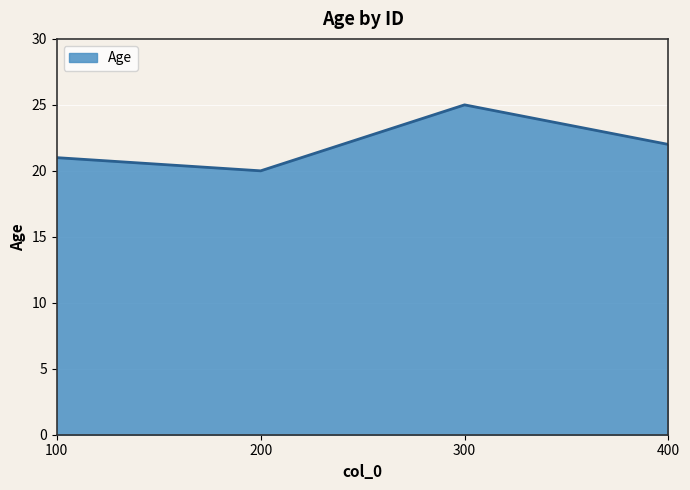

Does the chart have visible grid lines?

Yes